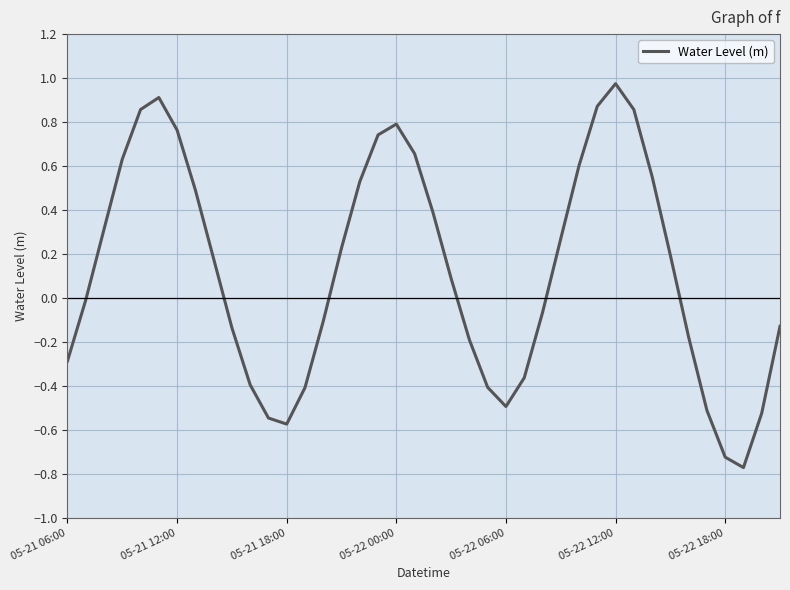

What is the difference between the maximum and minimum values?

1.7